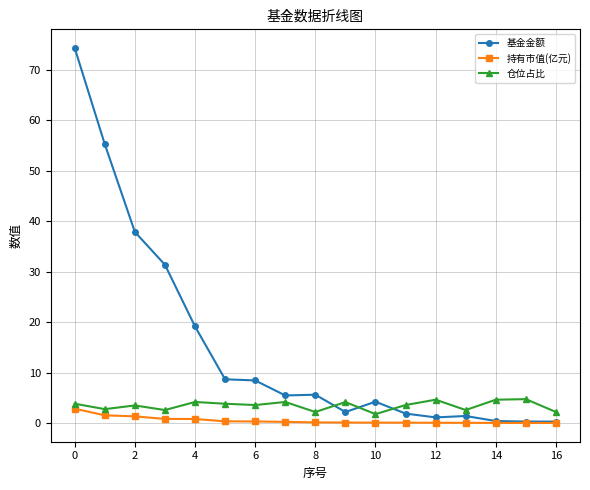

True or false: 仓位占比 and 持有市值(亿元) cross at least once.

False